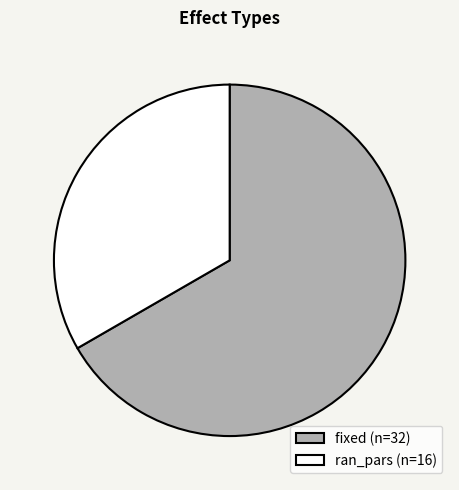

The ran_pars (n=16) slice represents 27% of the pie. True or false?

False